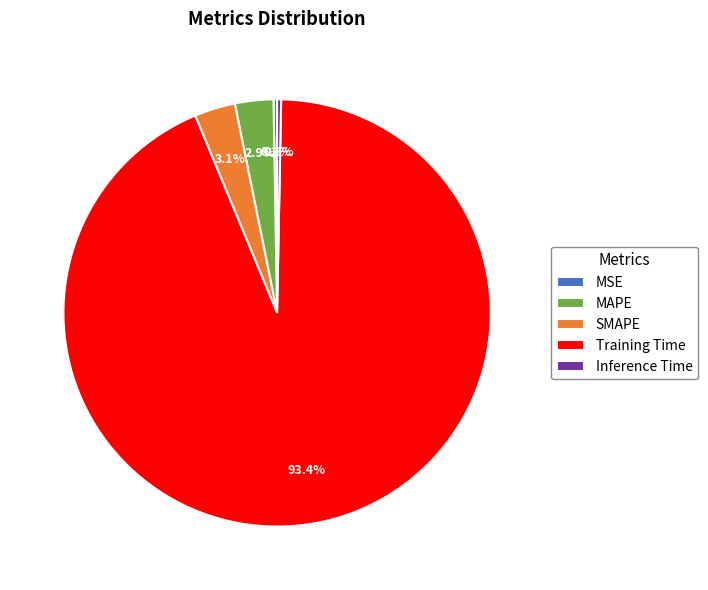

What is the majority slice?

Training Time